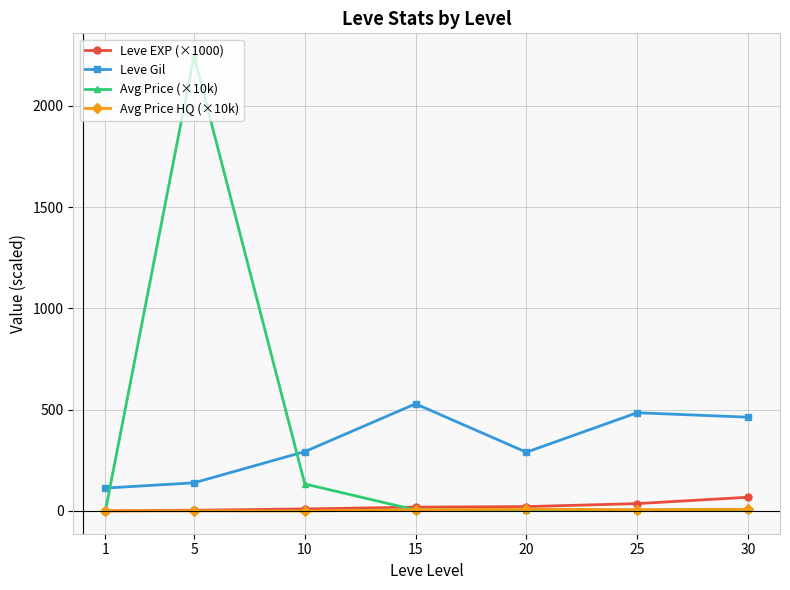

At which category is the sum across all series the highest?

5